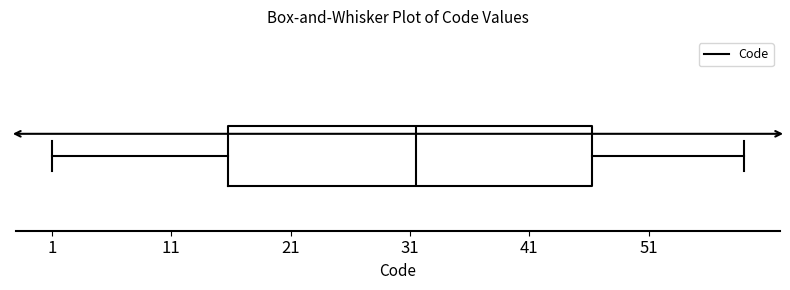

Read this box plot against the x-axis: the position of the median line, the range covered by the box, and the ends of both whiskers. The values are not printed on the chart, so give them approximately, as read against the axis.

median 32, box 16 to 46, whiskers 1 to 59